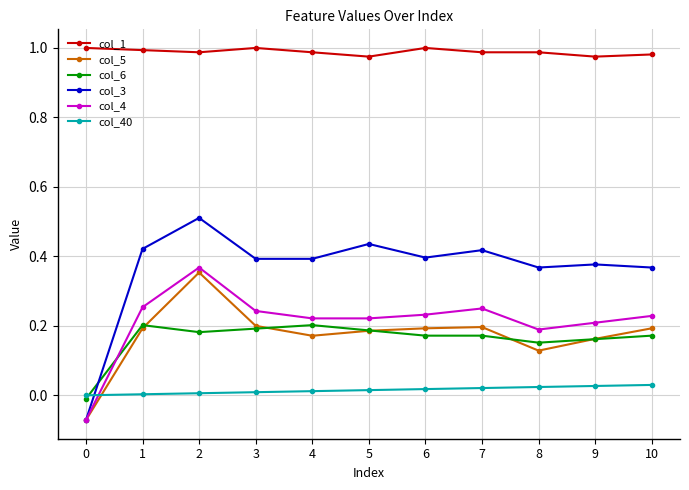

How many categories are shown in the chart?

11